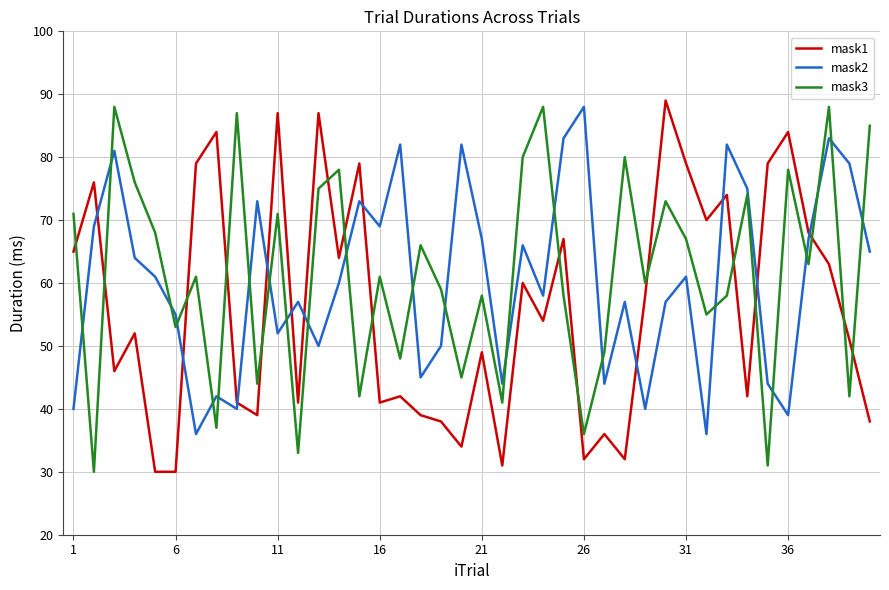

What is the difference between the maximum and minimum values in the mask1 series?

59